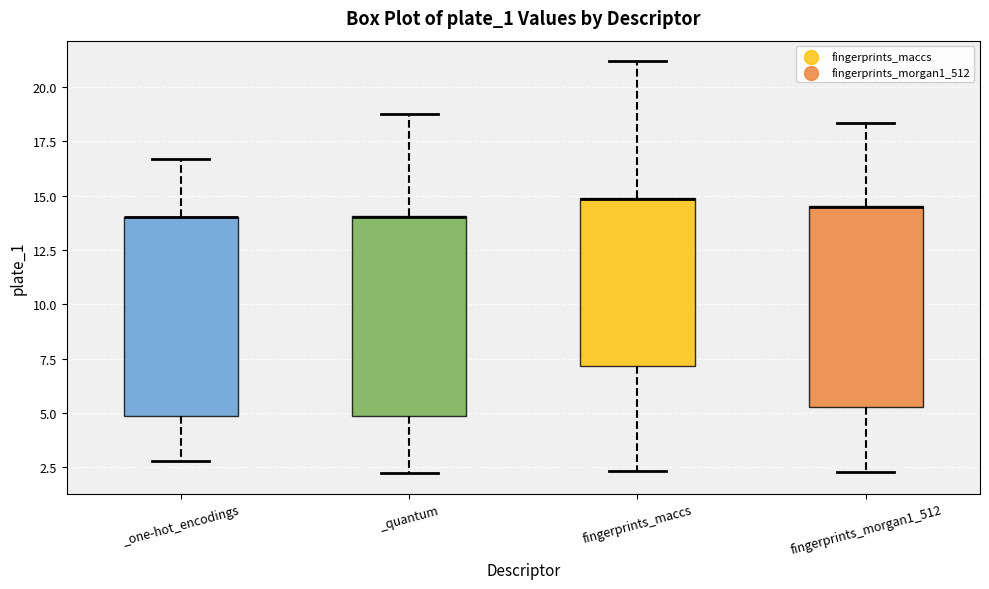

Reading left to right, transcribe this box plot: for each box, give where its median line is, the range the box spans, and where its two whiskers end, as read against the y-axis. The values are not printed on the chart, so give them approximately, as read against the axis.

_one-hot_encodings: median 14.0 (drawn on the box's upper edge), box 5.0 to 14.0, whiskers 3.0 to 16.5
_quantum: median 14.0 (drawn on the box's upper edge), box 5.0 to 14.0, whiskers 2.0 to 18.5
fingerprints_maccs: median 15.0 (drawn on the box's upper edge), box 7.0 to 15.0, whiskers 2.5 to 21.0
fingerprints_morgan1_512: median 14.5 (drawn on the box's upper edge), box 5.5 to 14.5, whiskers 2.5 to 18.5